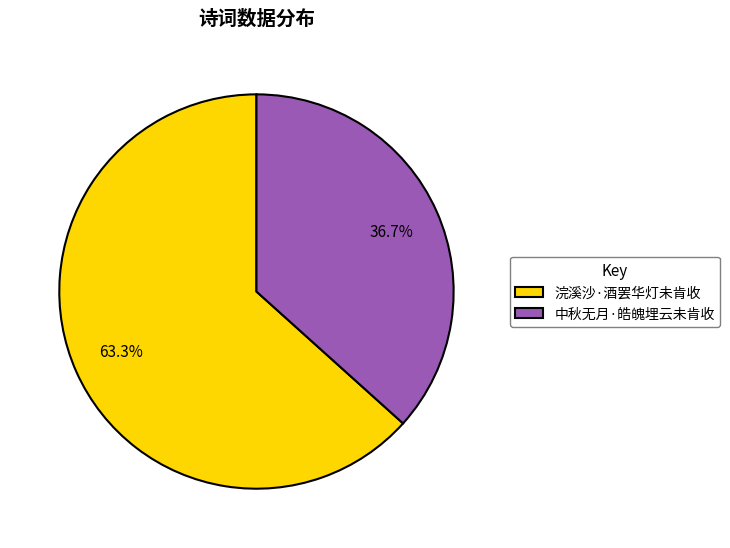

Between 中秋无月·皓魄埋云未肯收 and 浣溪沙·酒罢华灯未肯收, which is larger?

浣溪沙·酒罢华灯未肯收